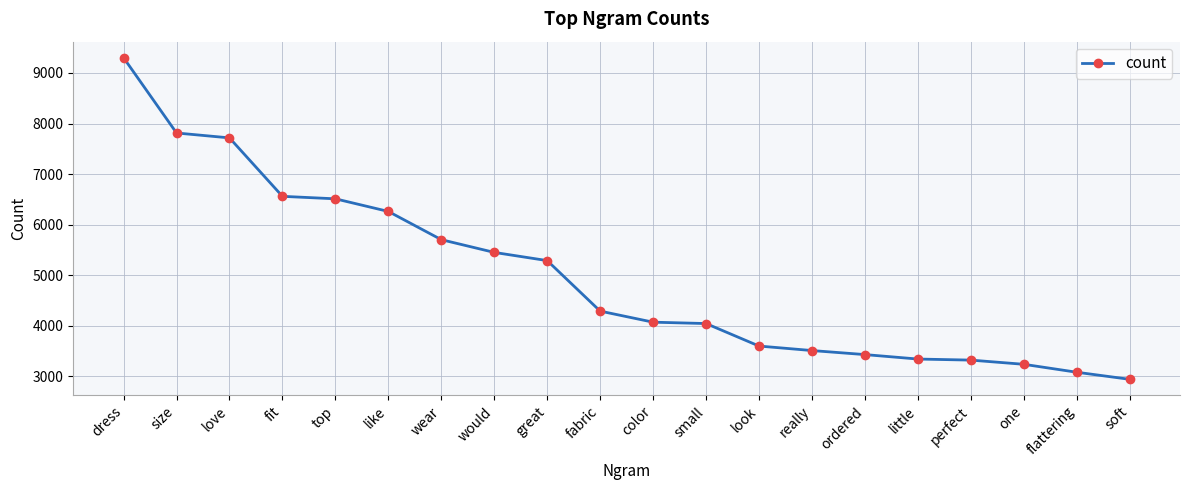

What is the value of the 16th point from the left?

3342